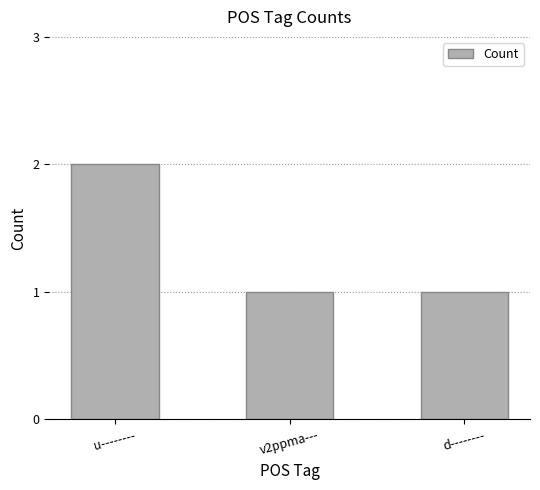

Which category has the highest value across all series?

u--------